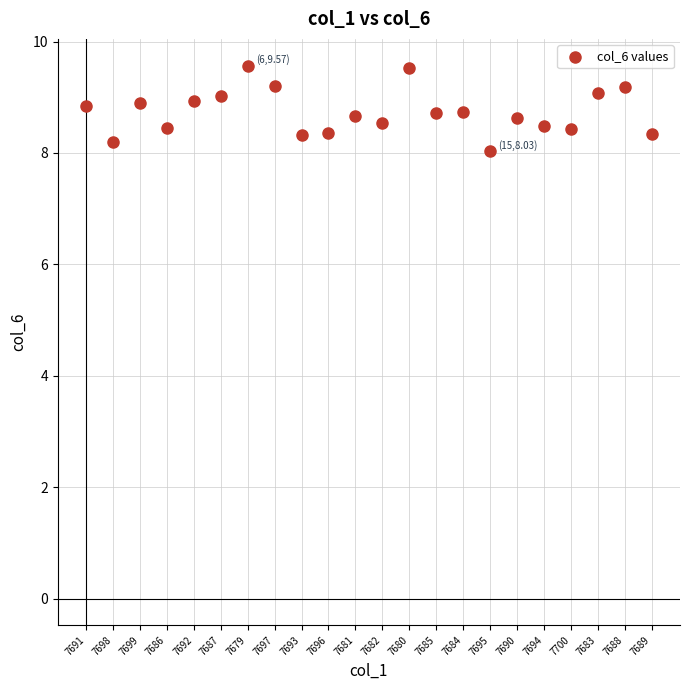

What is the range of Y values (max minus min)?

1.5